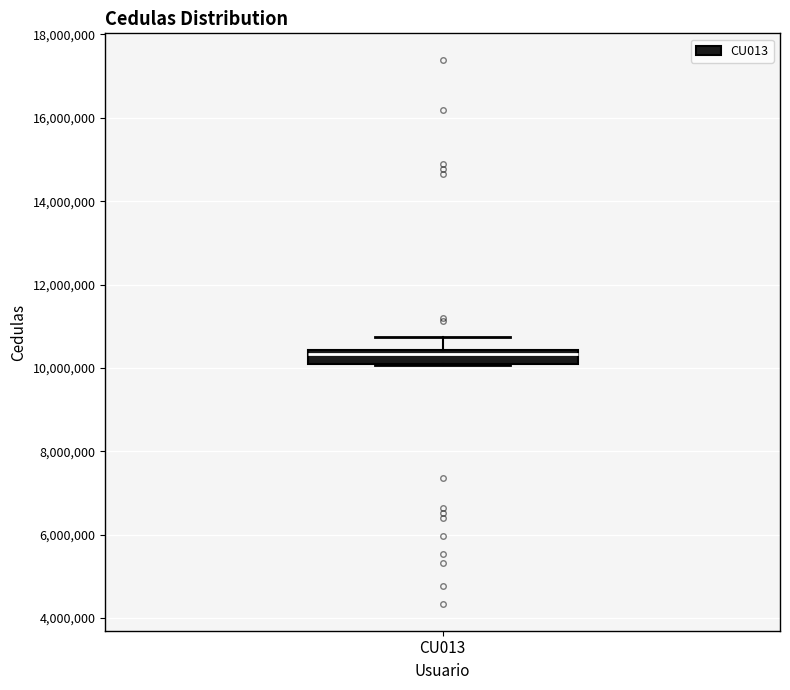

Transcribe this box plot: give where the median line is, the range the box spans, and where the two whiskers end, as read against the y-axis. The values are not printed on the chart, so give them approximately, as read against the axis.

median 10400000 (just below the box's upper edge), box 10000000 to 10400000, whiskers 10000000 to 10800000